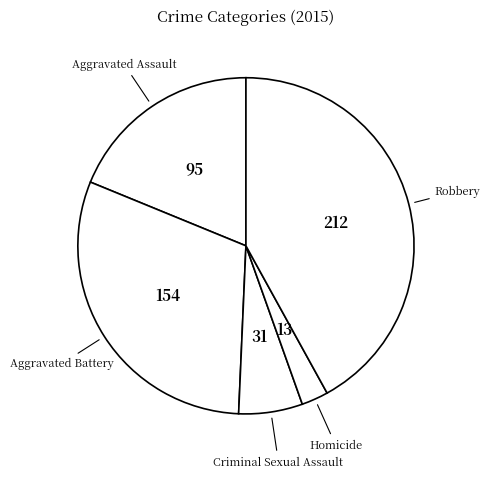

Is there a majority slice in this chart?

No